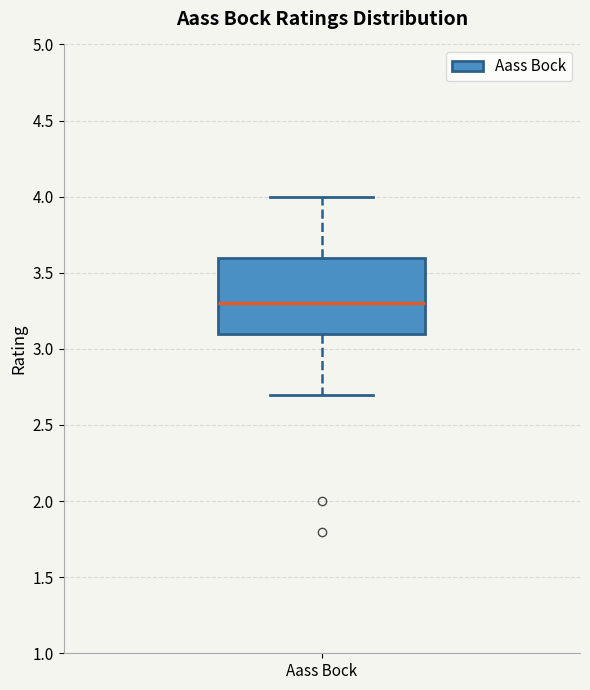

Where is the lower edge of the box for Aass Bock on the y-axis? The values are not printed on the chart, so give them approximately, as read against the axis.

3.1